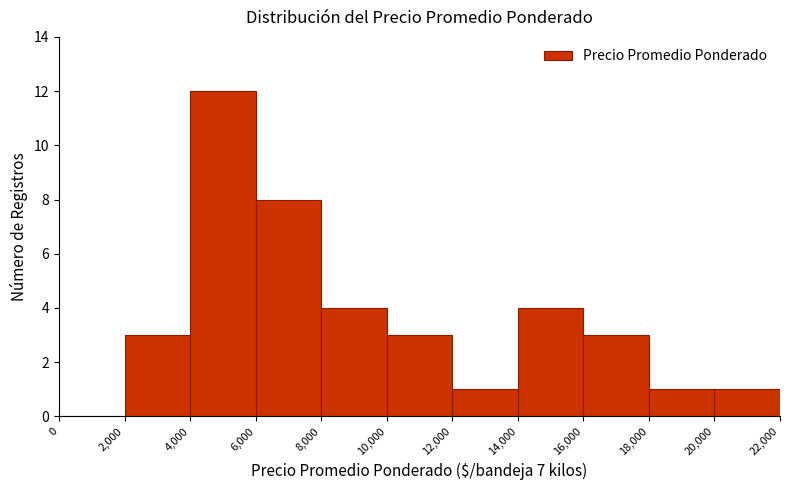

Reading left to right, transcribe this chart: for each bar, give the range it covers on the x-axis and its height. The values are not printed on the chart, so give them approximately, as read against the axis.

0 to 2,000: 0
2,000 to 4,000: 3
4,000 to 6,000: 12
6,000 to 8,000: 8
8,000 to 10,000: 4
10,000 to 12,000: 3
12,000 to 14,000: 1
14,000 to 16,000: 4
16,000 to 18,000: 3
18,000 to 20,000: 1
20,000 to 22,000: 1